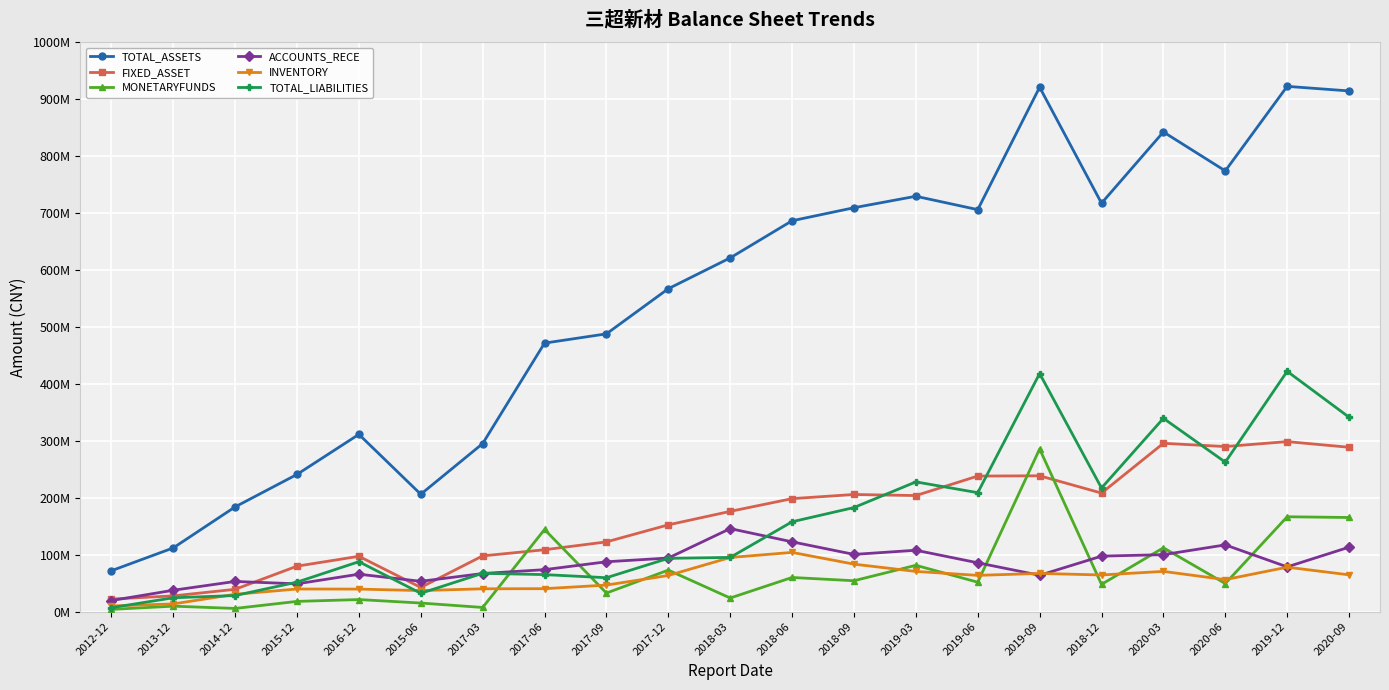

True or false: INVENTORY and TOTAL_ASSETS intersect in this chart.

False